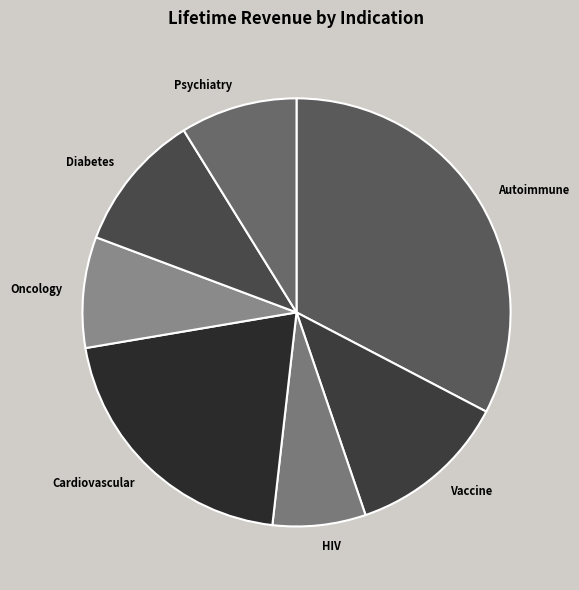

Which has a higher value, Cardiovascular or Diabetes?

Cardiovascular